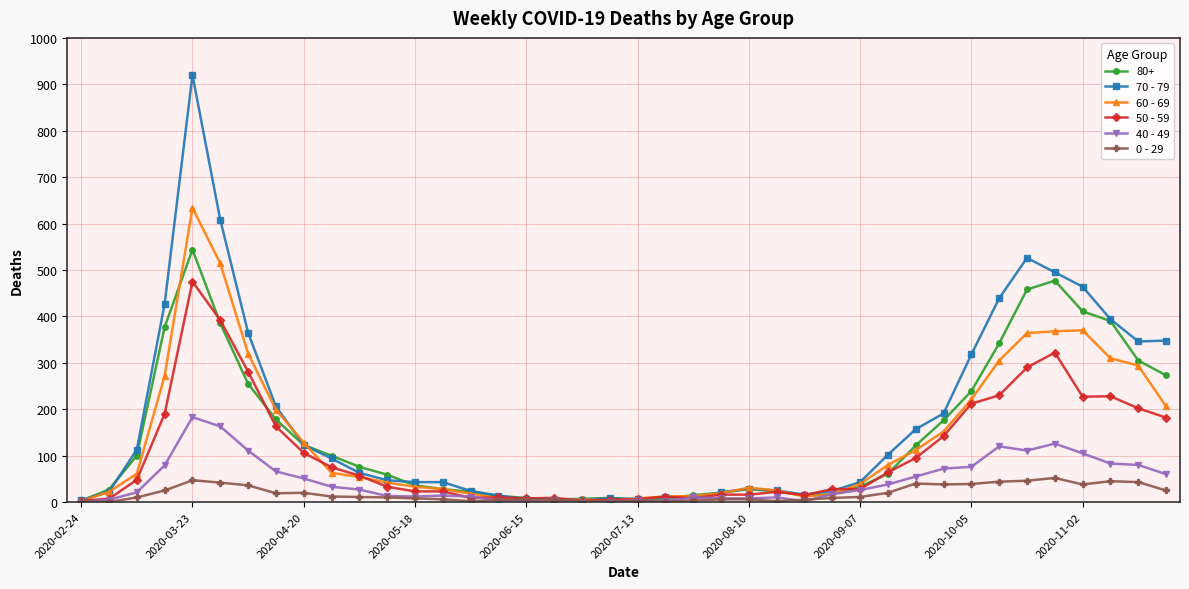

True or false: 40 - 49 has more than 1 interior local peaks.

True